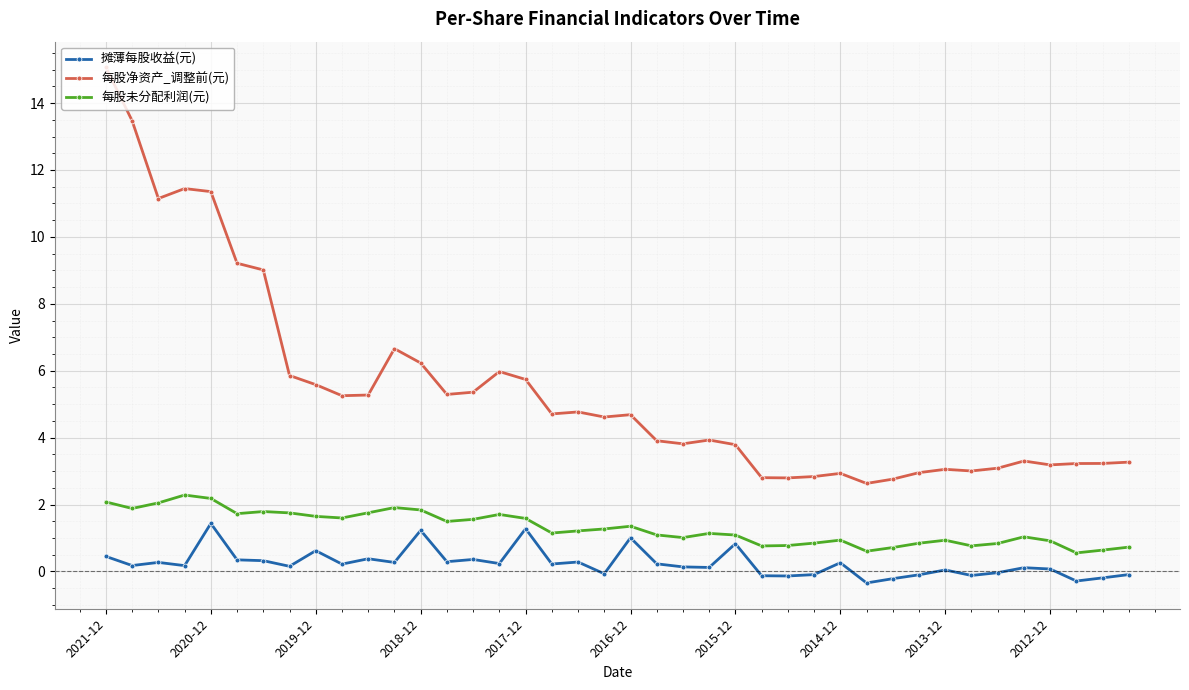

True or false: 摊薄每股收益(元) and 每股净资产_调整前(元) intersect in this chart.

False